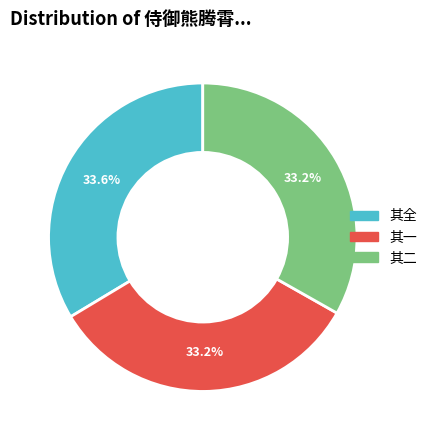

Does any single category account for the majority?

No